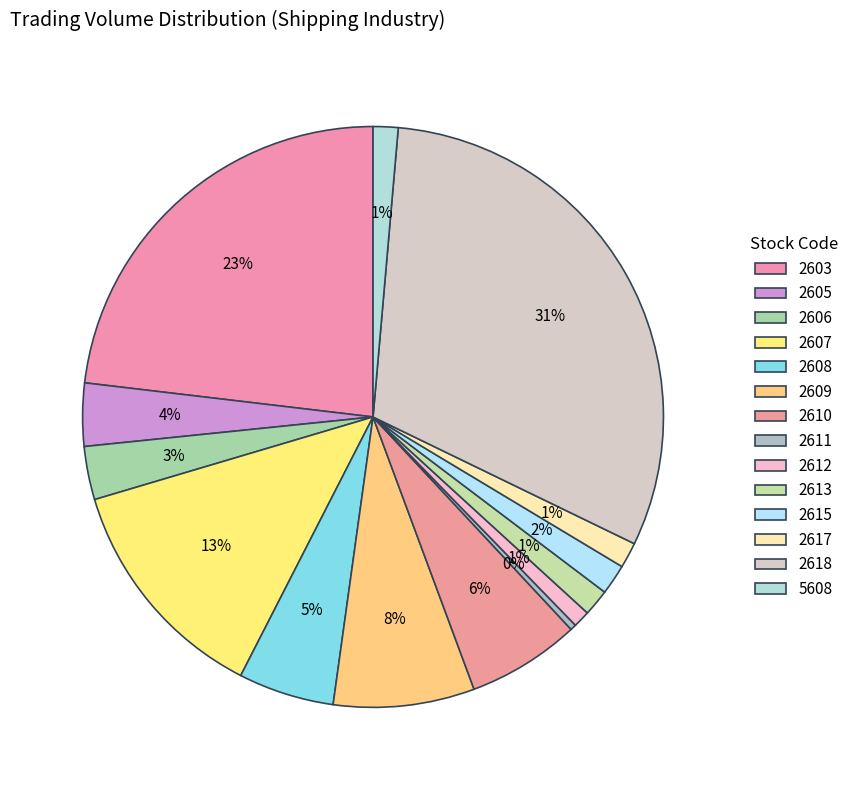

To the nearest percent, what is the difference between the 2618 and 2607 slice percentages?

18%